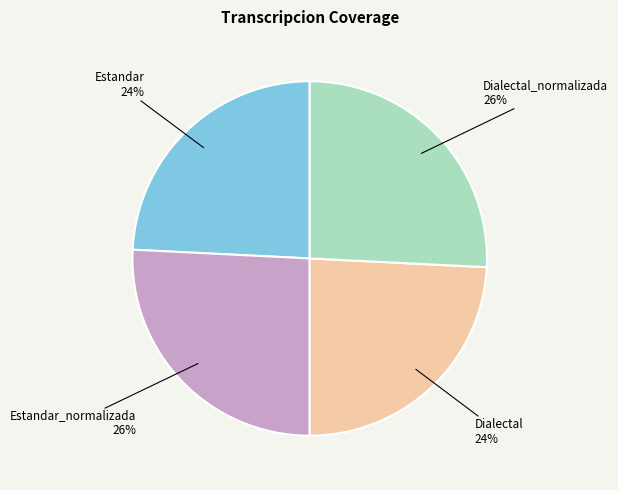

Does any single category account for the majority?

No